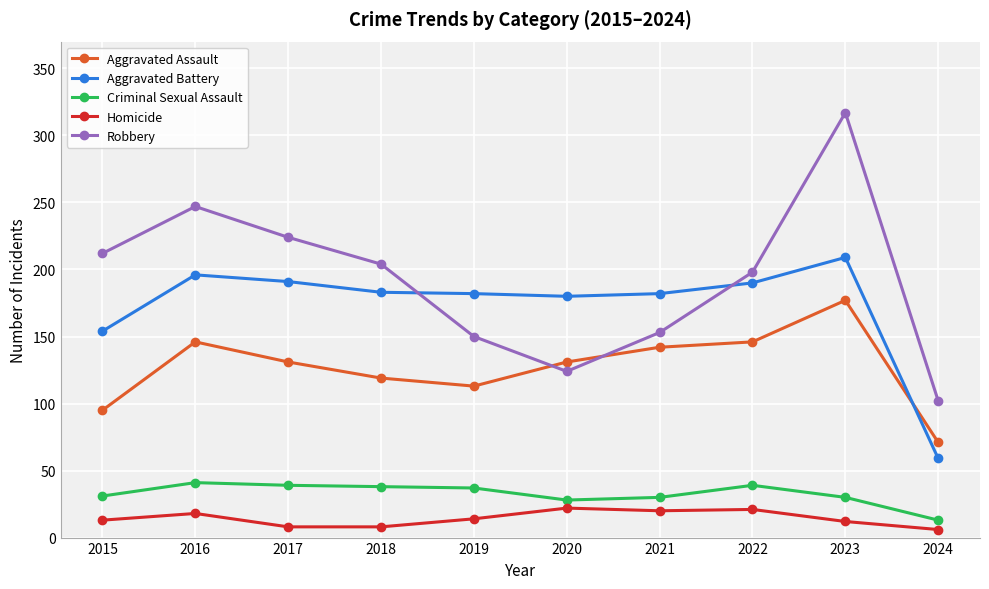

What is the value of the Robbery point at the 6th from the left?

124